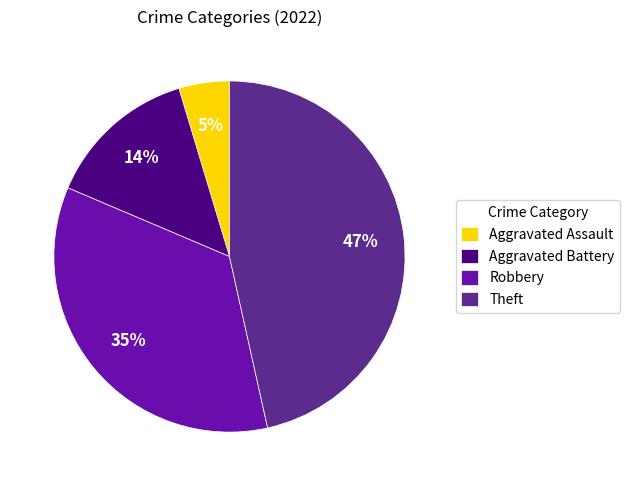

To the nearest percent, what percentage of the pie is Aggravated Battery?

14%